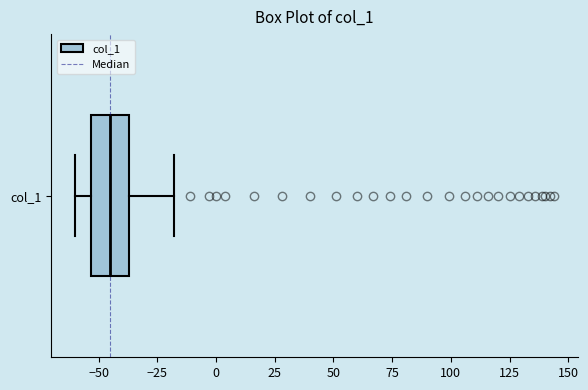

Where is the right edge of the box for col_1 on the x-axis? The values are not printed on the chart, so give them approximately, as read against the axis.

-35